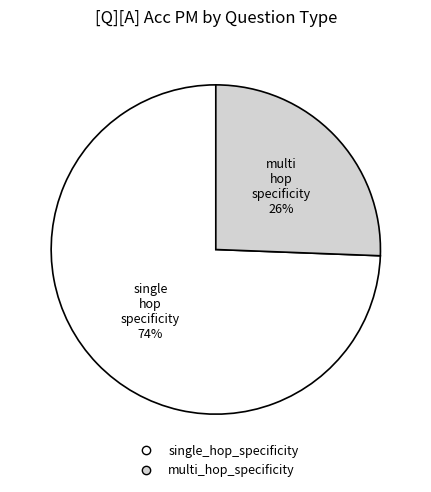

To the nearest percent, what is the average slice percentage?

50%